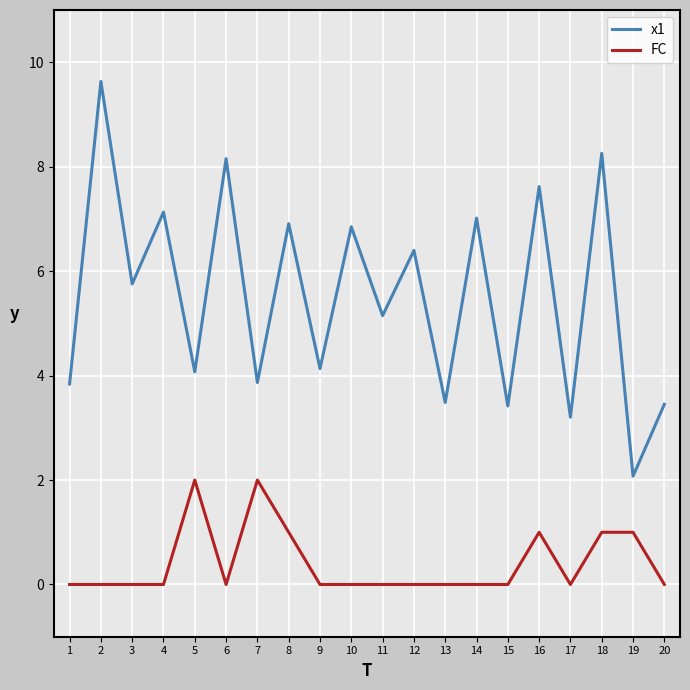

At which category is the sum across all series the highest?

2